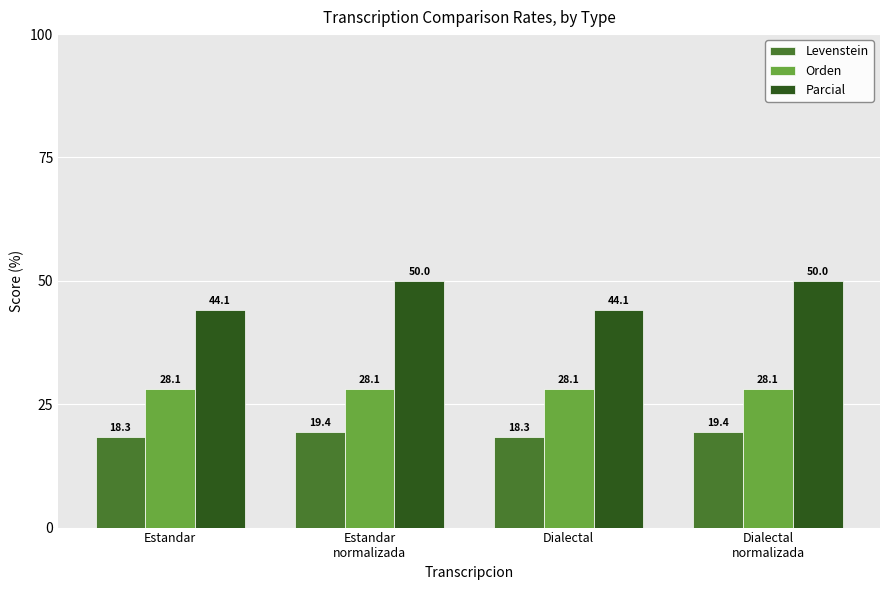

What is the label of the 3rd bar from the right?

Estandar
normalizada